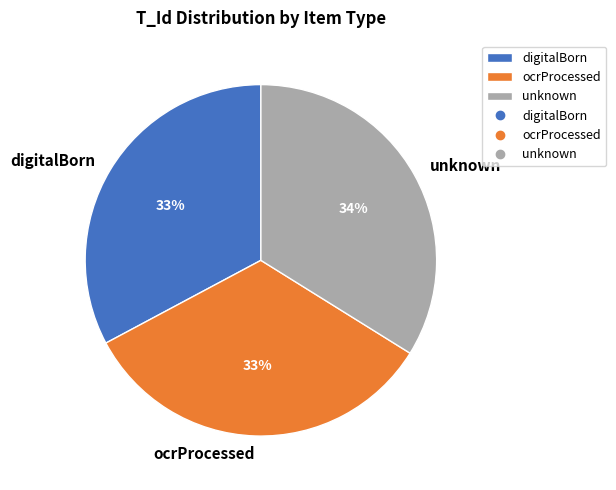

How many segments does this pie chart have?

3